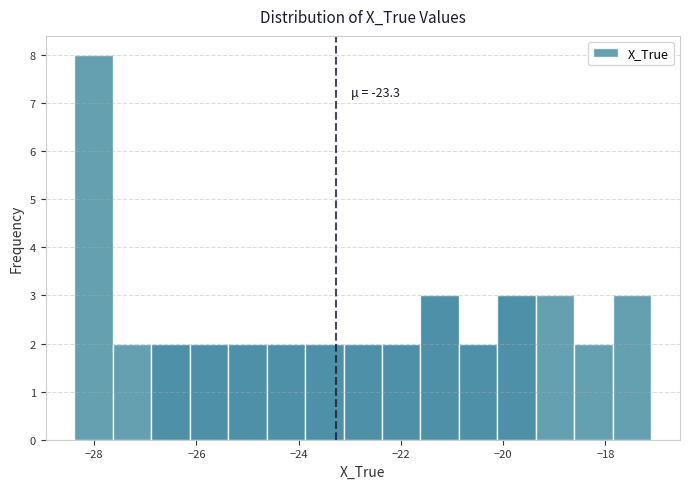

Read against the x-axis, roughly where is the centre of the tallest bar?

-28.0